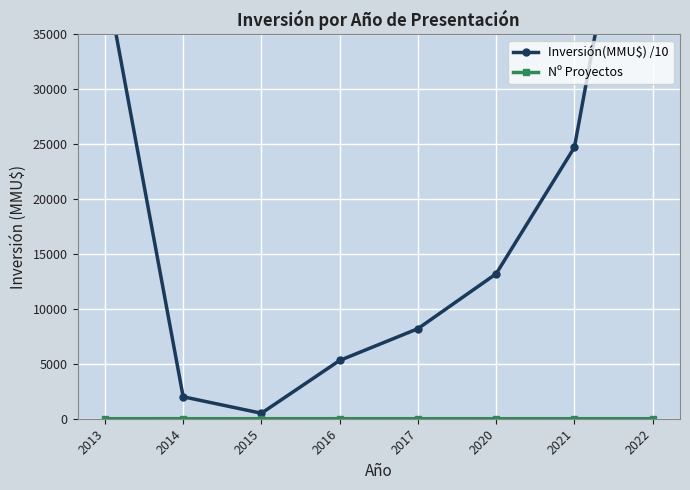

True or false: Nº Proyectos and Inversión(MMU$) /10 cross at least once.

False